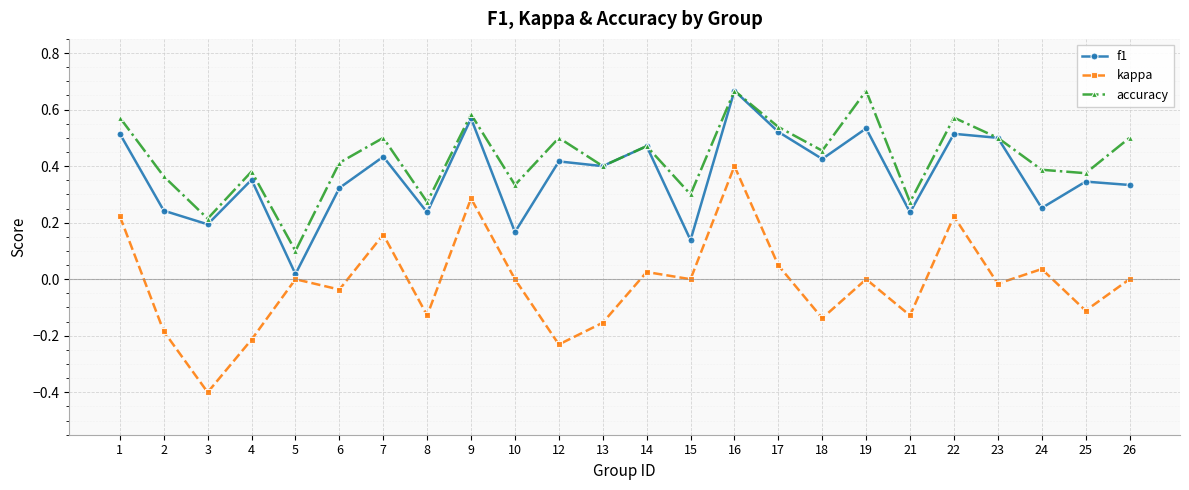

Is it true that f1 equals 0.8 at 22?

False